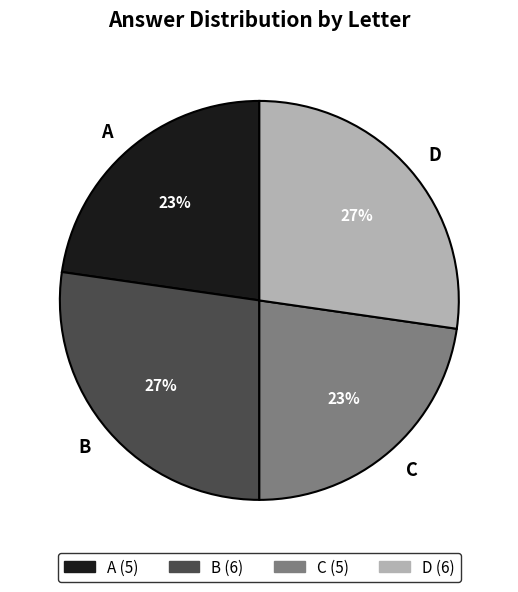

Which has a higher value, C or D?

D